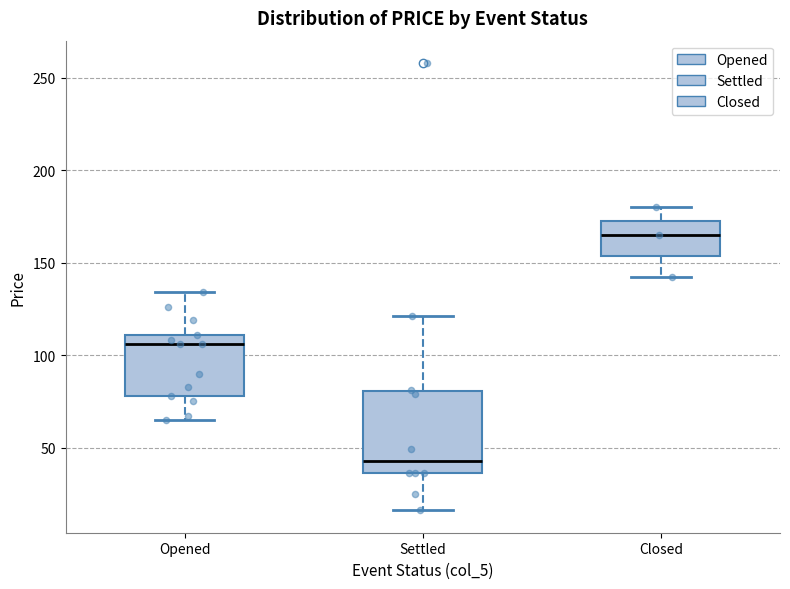

Reading left to right, transcribe this box plot: for each box, give where its median line is, the range the box spans, and where its two whiskers end, as read against the y-axis. The values are not printed on the chart, so give them approximately, as read against the axis.

Opened: median 105, box 80 to 110, whiskers 65 to 135
Settled: median 45, box 35 to 80, whiskers 15 to 120
Closed: median 165, box 155 to 175, whiskers 140 to 180